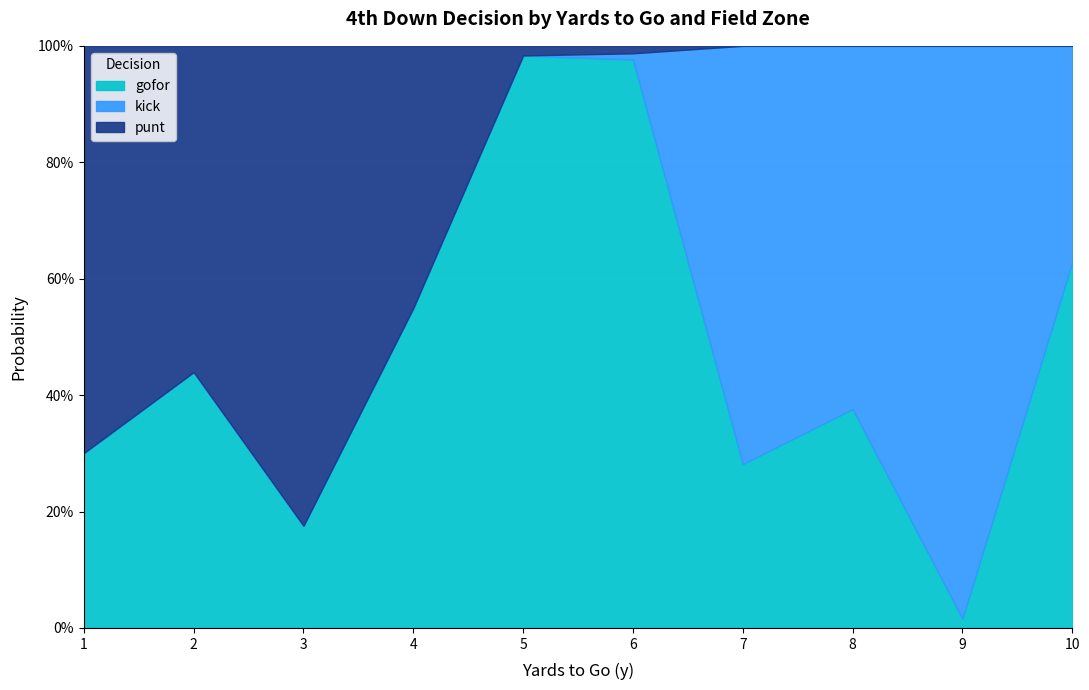

Is it true that punt equals 0.4 at 7?

False